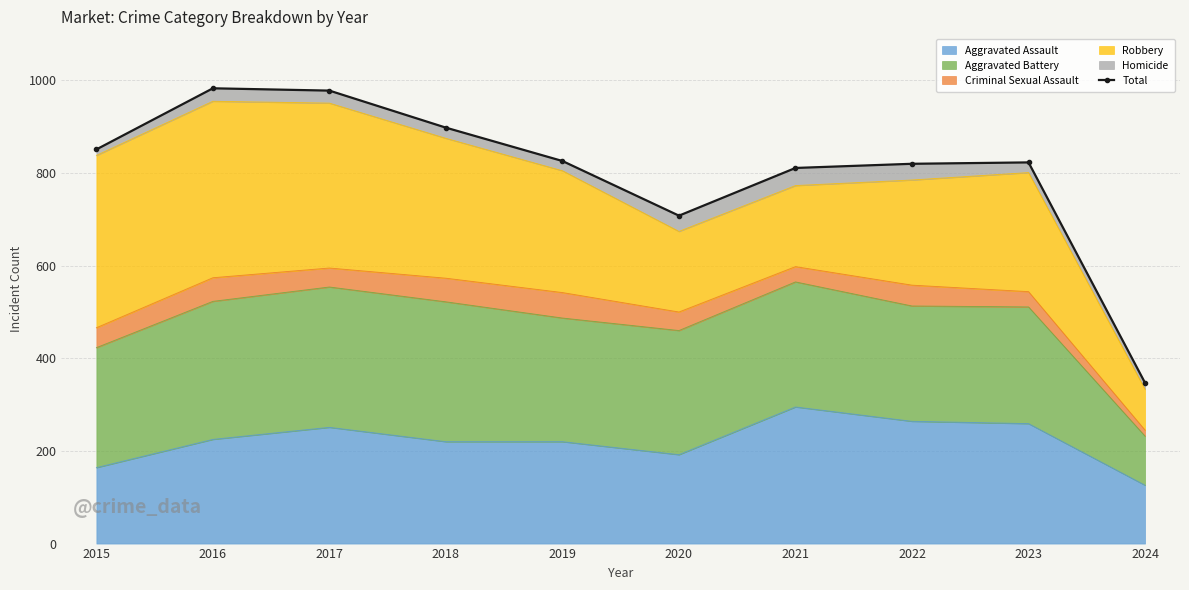

What is the difference between the second highest and second lowest values?

270